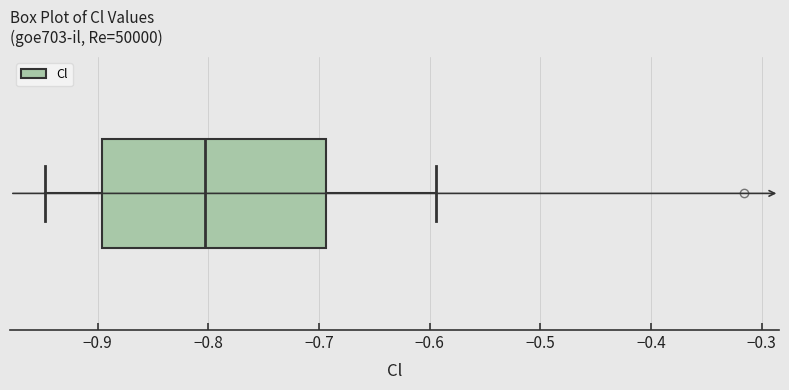

Read this box plot against the x-axis: the position of the median line, the range covered by the box, and the ends of both whiskers. The values are not printed on the chart, so give them approximately, as read against the axis.

median -0.80, box -0.90 to -0.69, whiskers -0.95 to -0.59